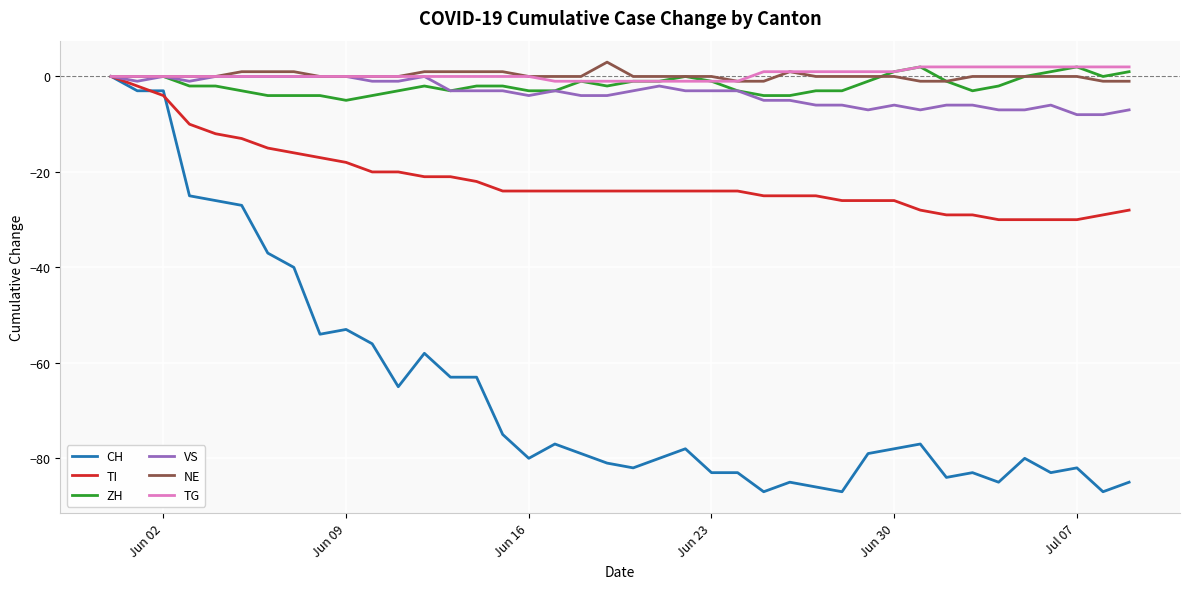

Which series has the widest spread of values?

CH